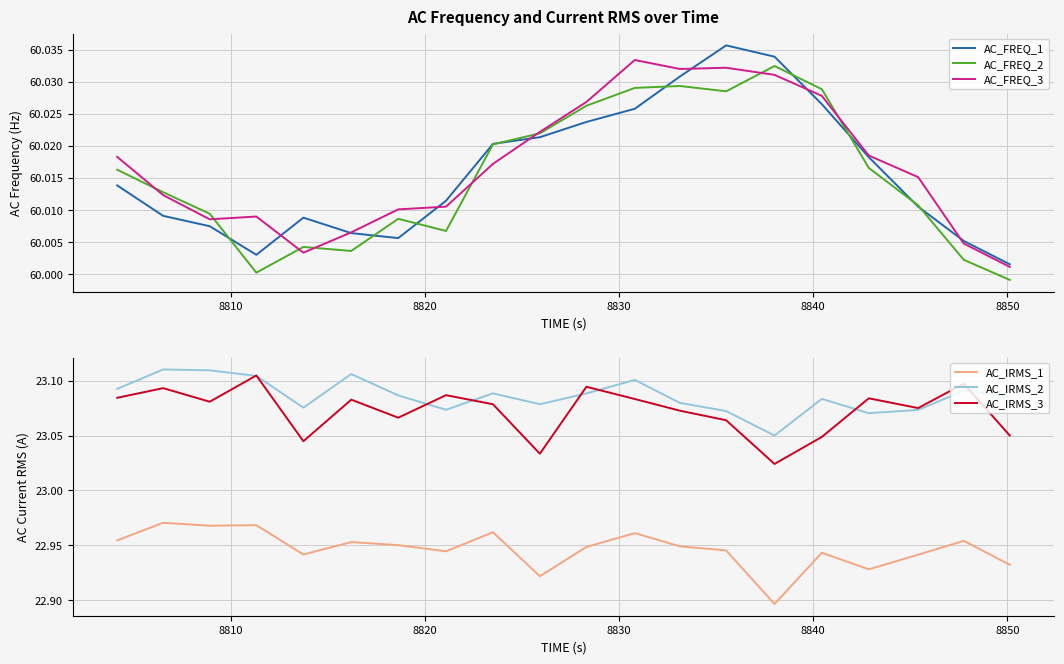

True or false: AC_IRMS_2 and AC_IRMS_1 intersect in this chart.

False